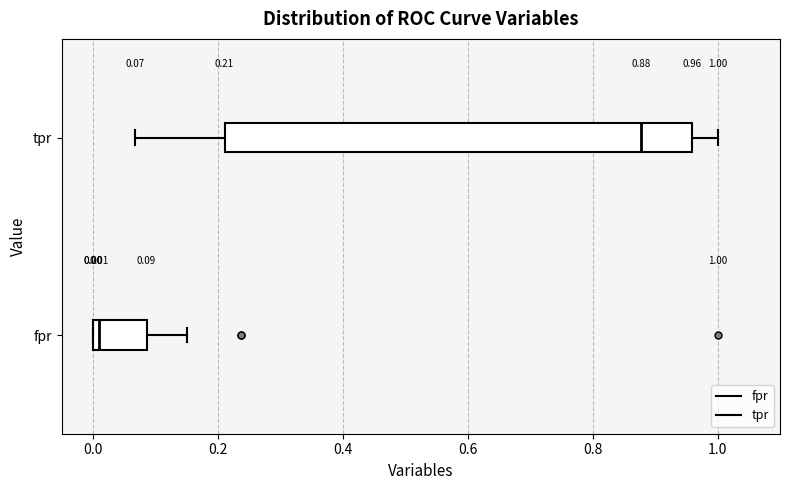

Comparing the boxes themselves (not the whiskers), which one is the widest?

tpr